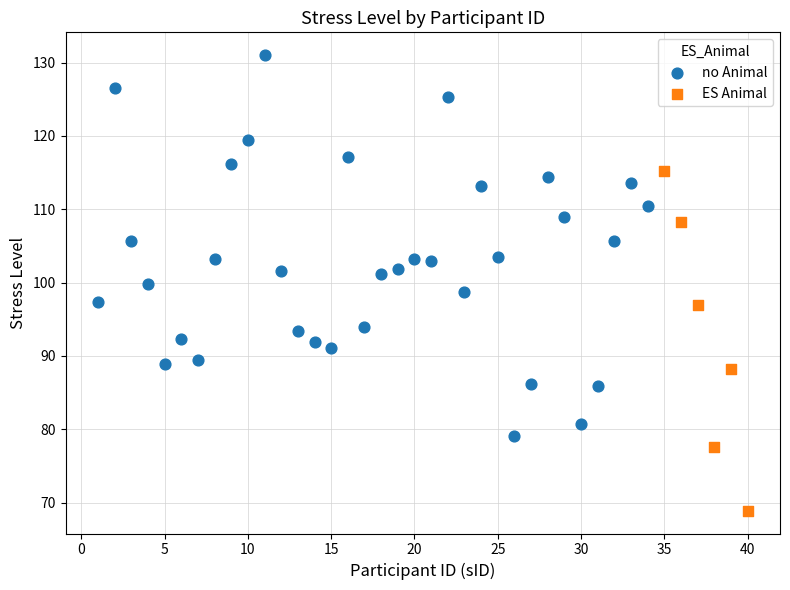

Which series contains the lowest Y value?

ES Animal